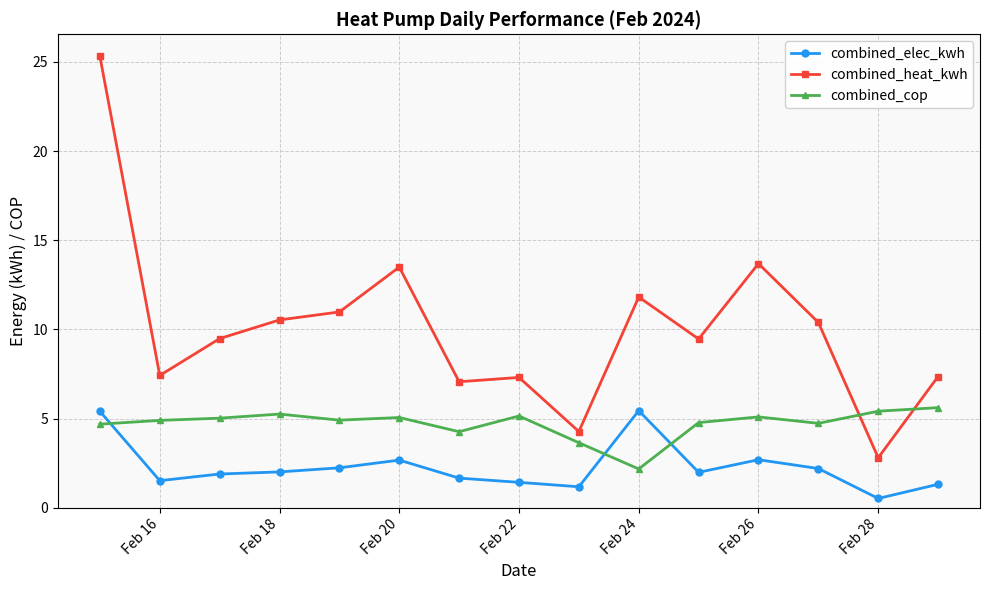

What is the value of the combined_cop point at the 12th from the left?

5.1